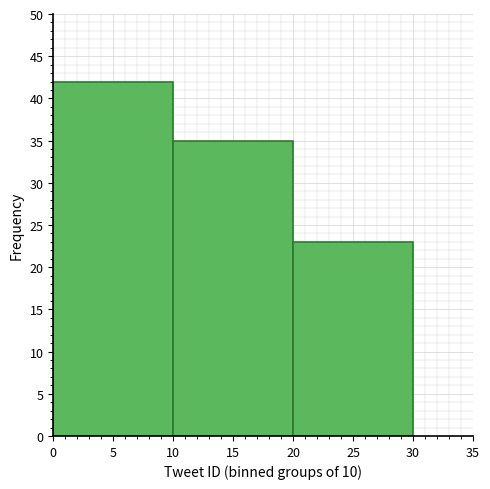

Reading left to right, transcribe this chart: for each bar, give the range it covers on the x-axis and its height. The values are not printed on the chart, so give them approximately, as read against the axis.

0 to 10: 42
10 to 20: 35
20 to 30: 23